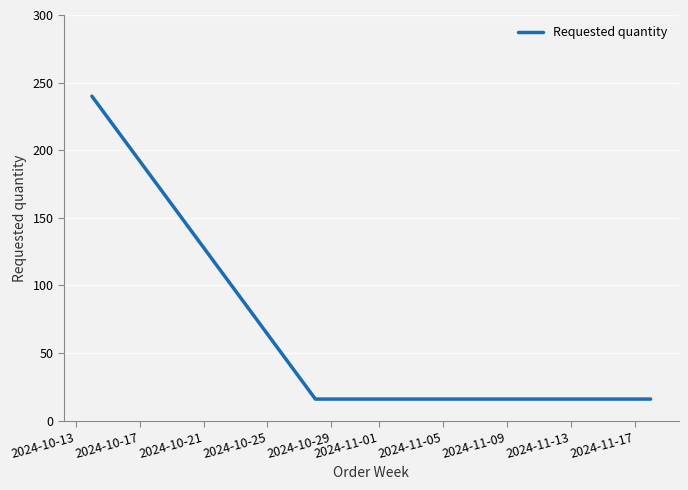

What is the difference between the maximum and minimum values?

224